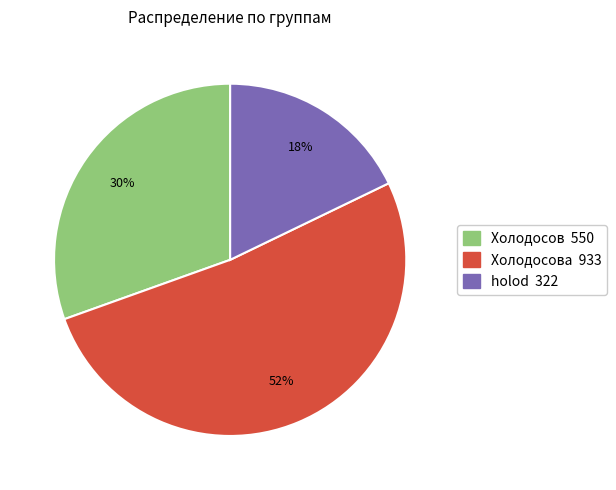

To the nearest percent, what is the average slice percentage?

33%